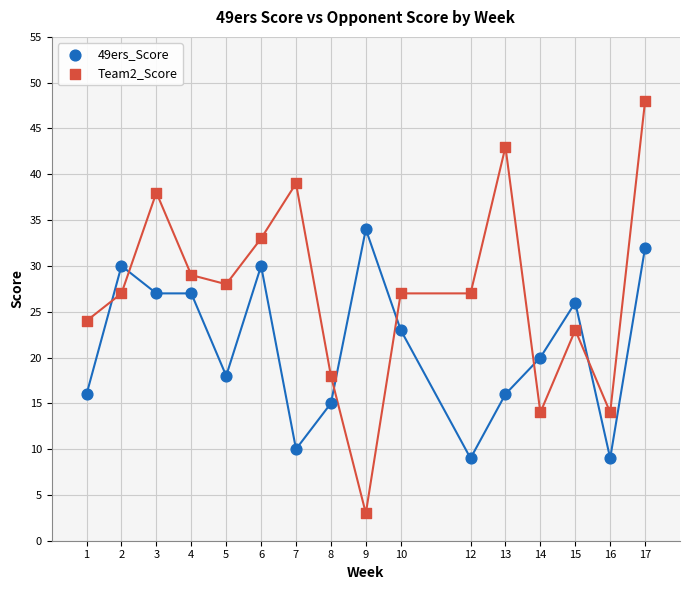

Across all data points, what is the range of X values (max minus min)?

16